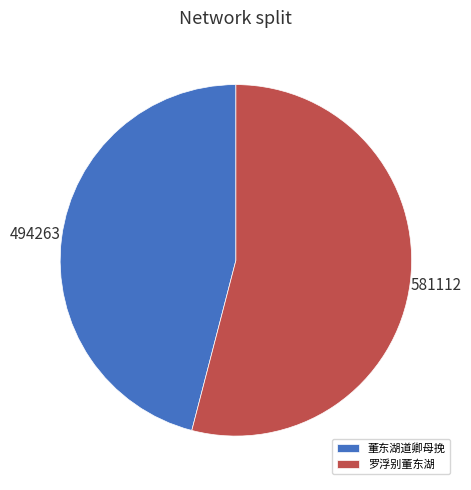

Is 董东湖道卿母挽 the majority of the pie?

No